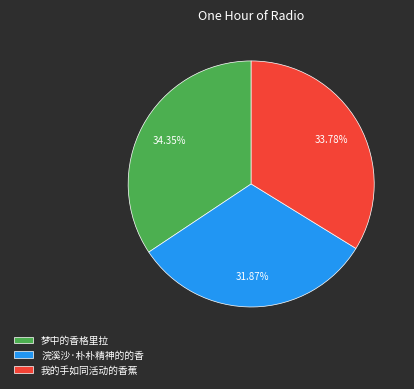

What is the ratio of the value at 梦中的香格里拉 to the value at 浣溪沙·朴朴精神的的香?

1.1